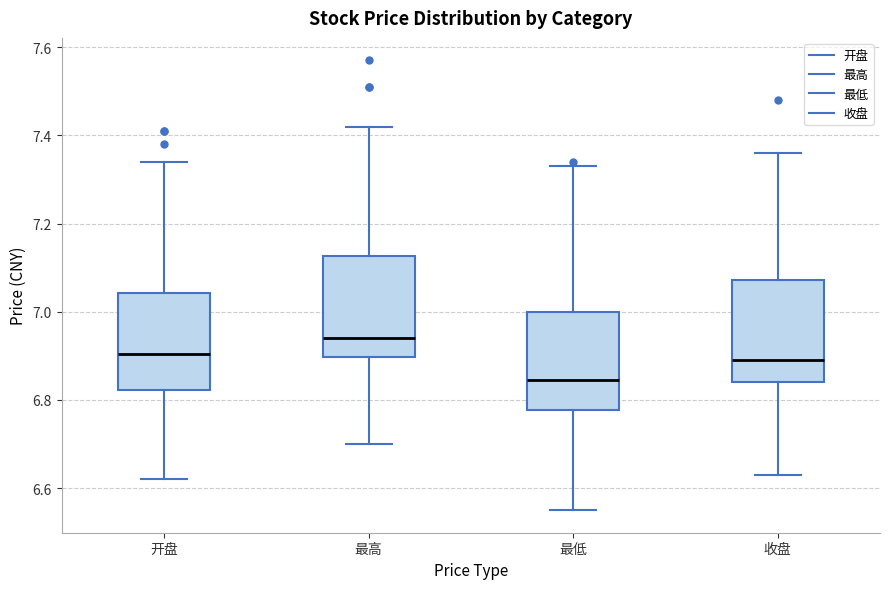

Where is the upper edge of the box for 最高 on the y-axis? The values are not printed on the chart, so give them approximately, as read against the axis.

7.12